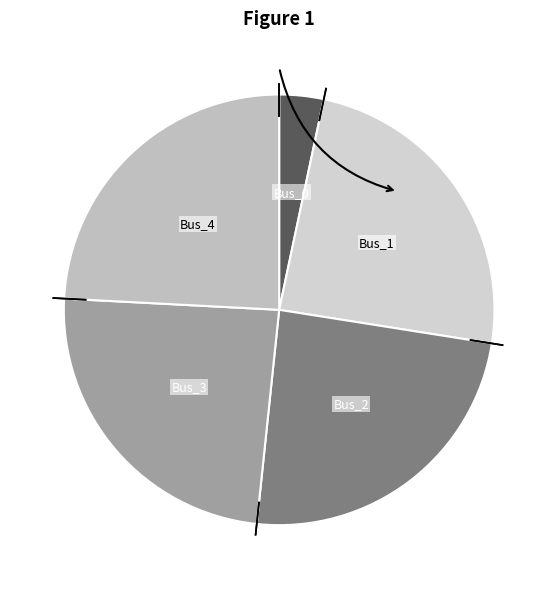

The Bus_4 slice represents 24% of the pie. True or false?

True